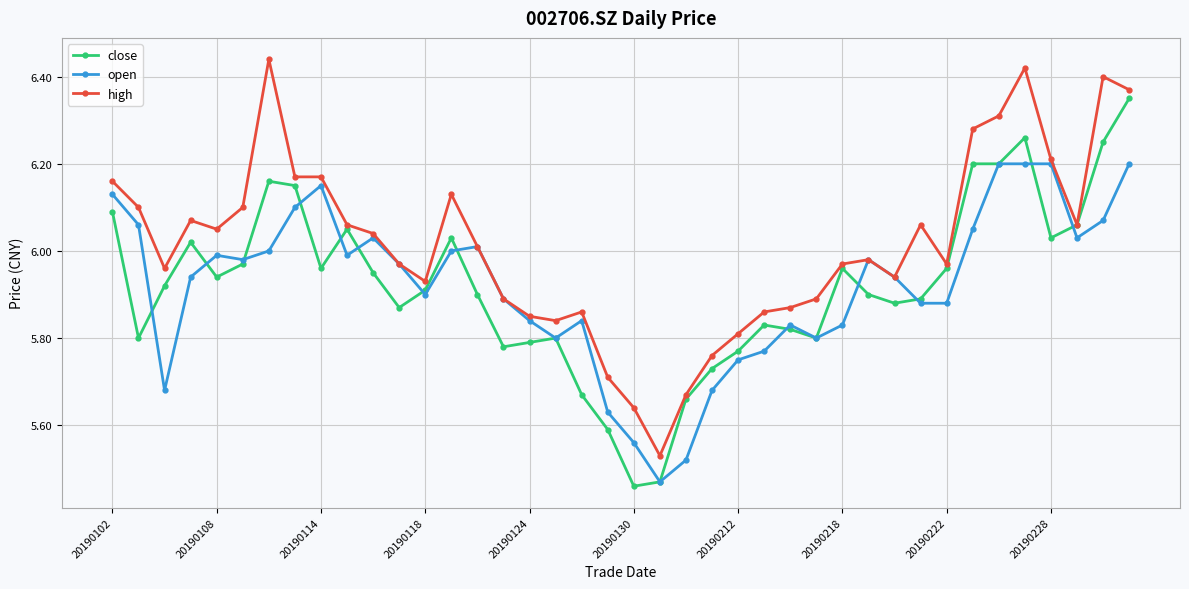

List the series in order of their peak value, lowest first.

open, close, high